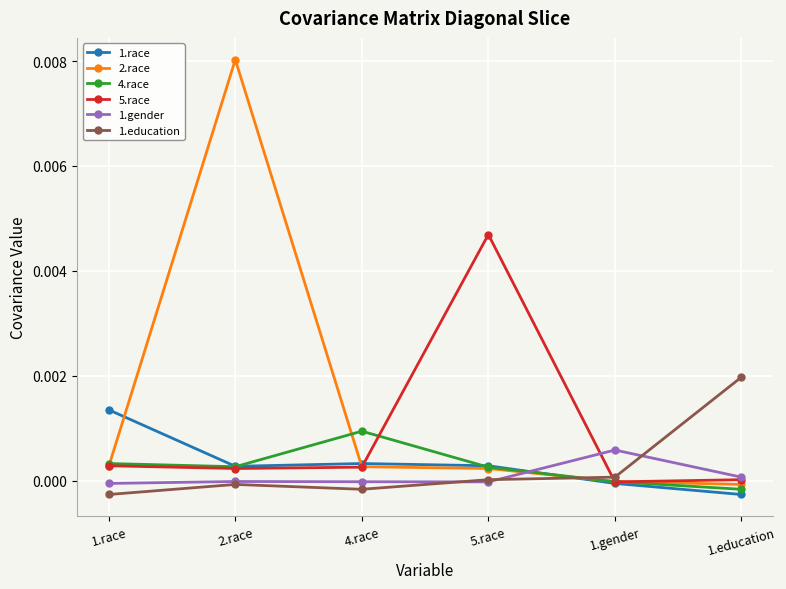

Where is the first local minimum for 1.education?

4.race